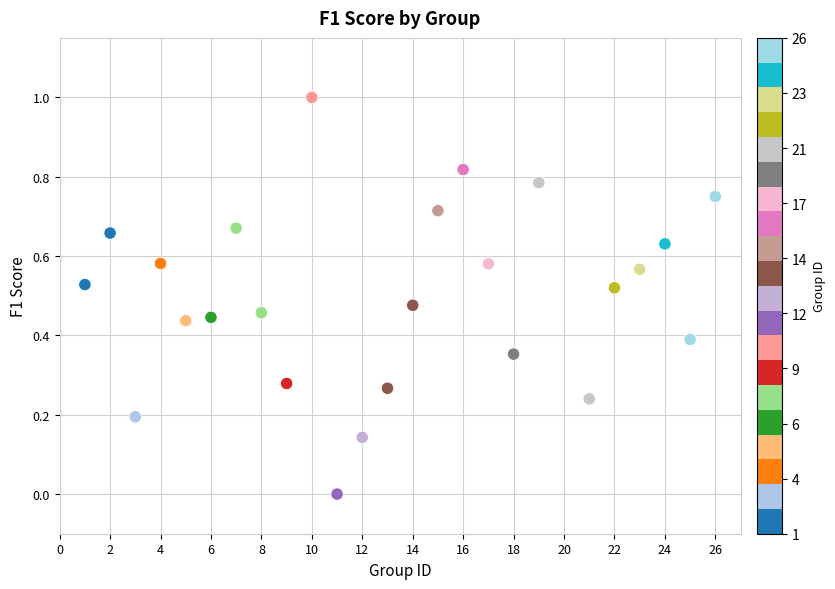

What is the range of X values (max minus min)?

25.0